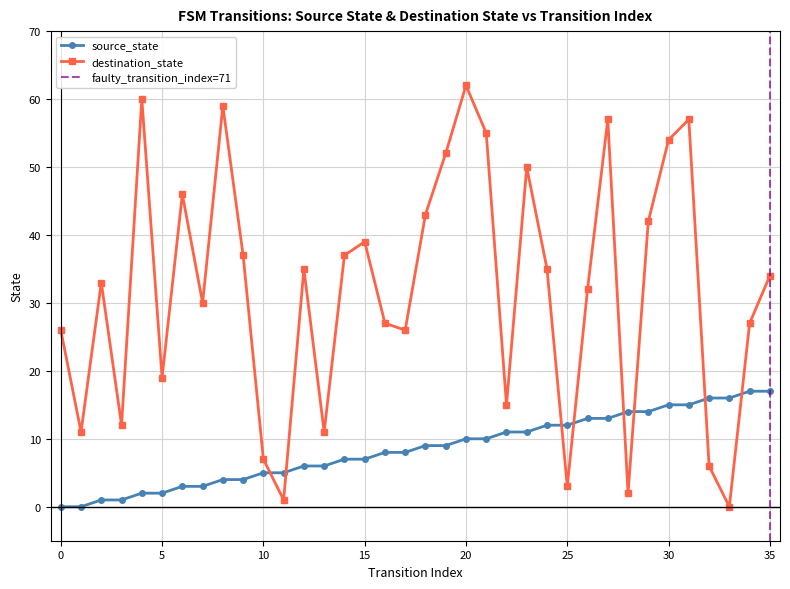

List the labels in order of source_state value, largest first.

34, 35, 32, 33, 30, 31, 28, 29, 26, 27, 24, 25, 22, 23, 20, 21, 18, 19, 16, 17, 14, 15, 12, 13, 10, 11, 8, 9, 6, 7, 4, 5, 2, 3, 0, 1